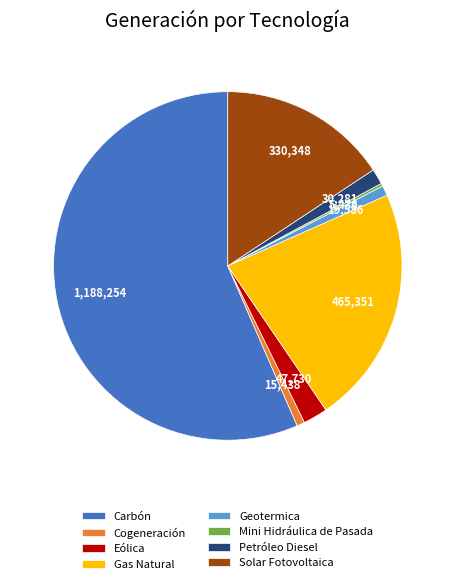

Which category has the biggest portion of the pie?

Carbón